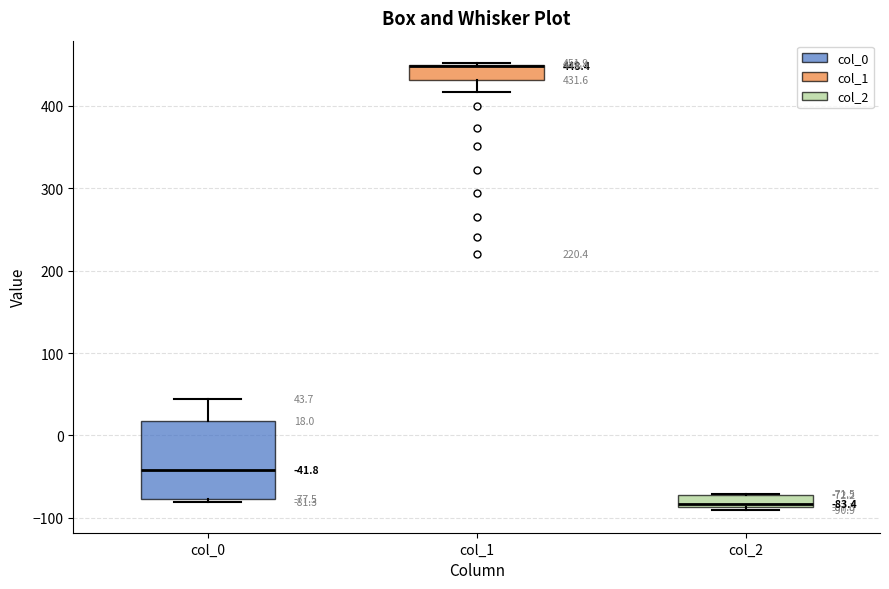

Which box is the tallest, from its lower edge to its upper edge?

col_0